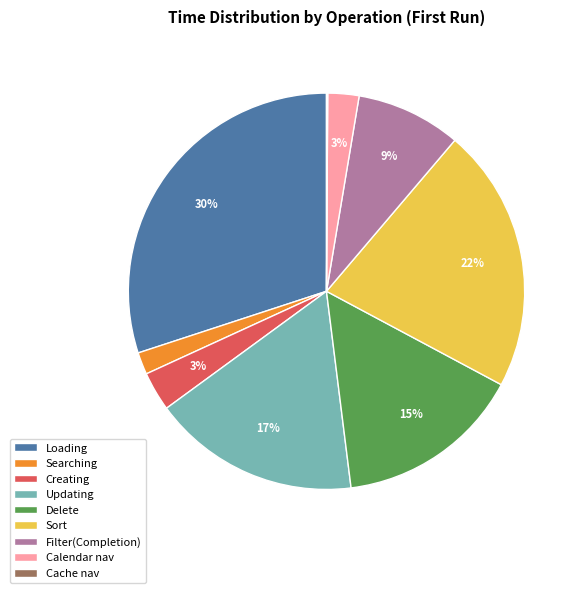

Approximately how many times larger is the value at Delete compared to Sort?

0.7